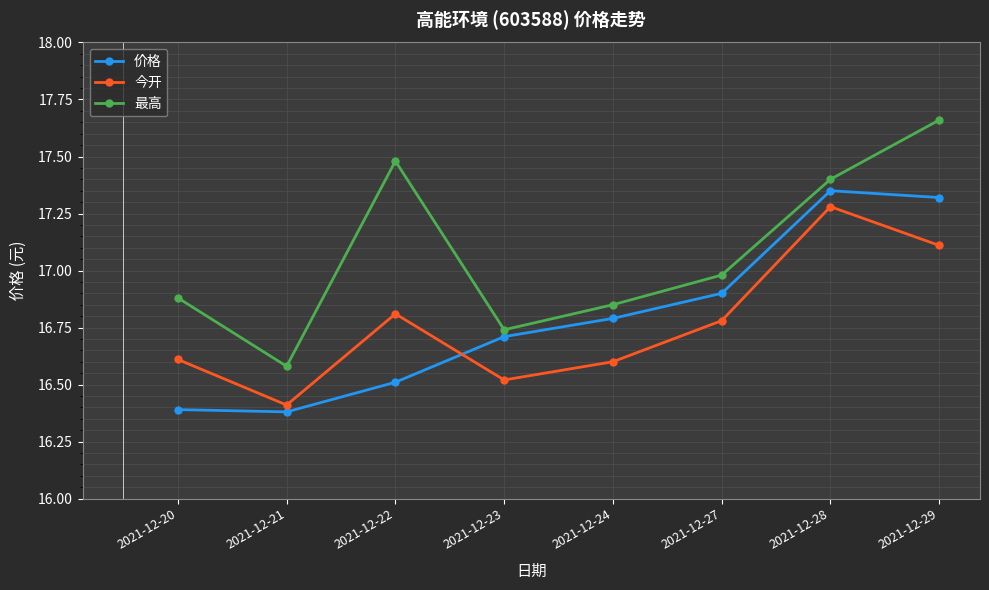

True or false: 今开 has a value of 5.6 at 2021-12-27.

False